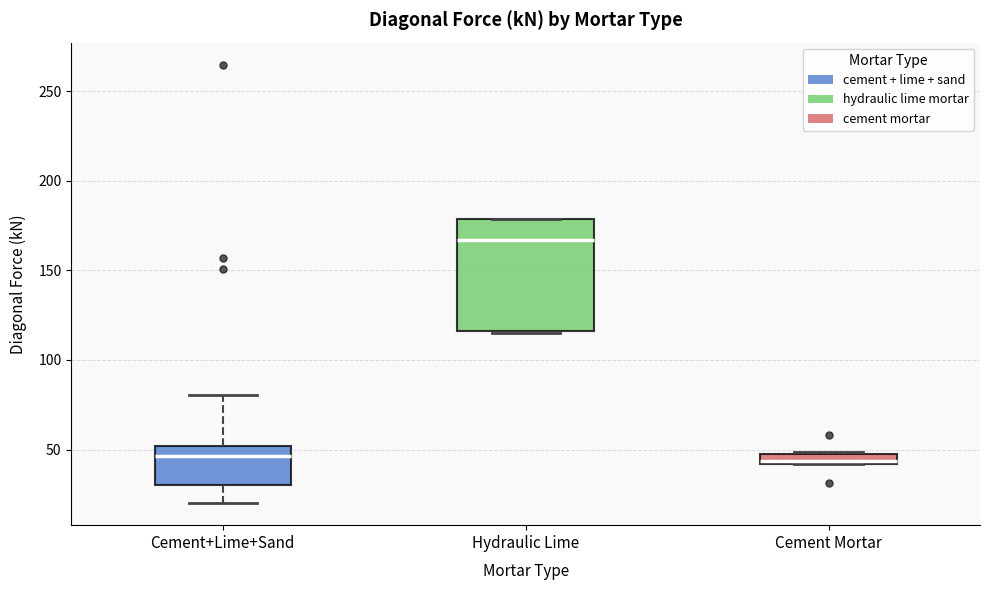

Which box's median line is the highest?

Hydraulic Lime